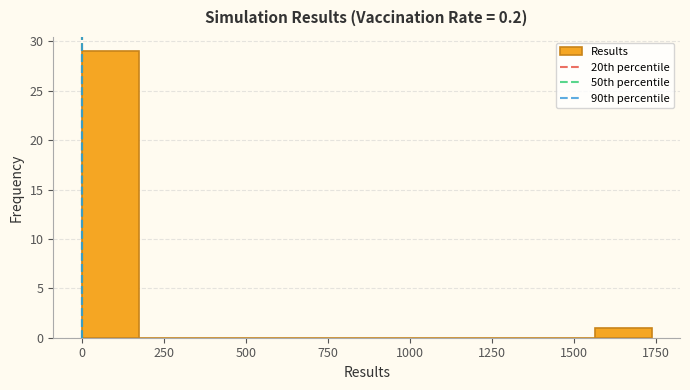

Around what value on the x-axis is the tallest bar? Give the approximate position of its centre, as read against the axis.

100